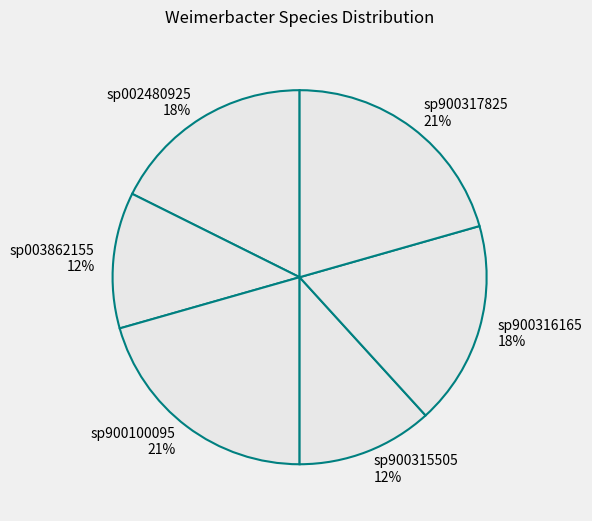

Is it true that sp900317825 is 21% of the pie?

True